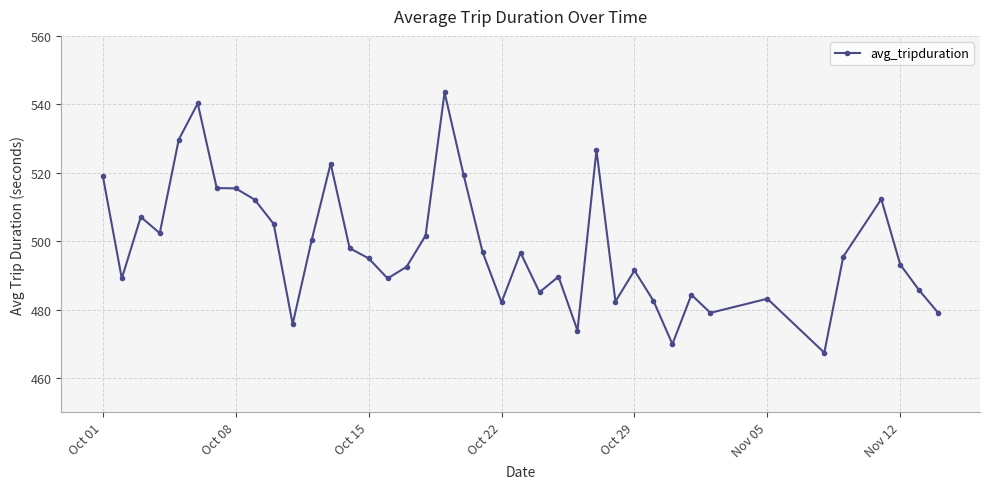

Is this an area chart (filled region under the line)?

No